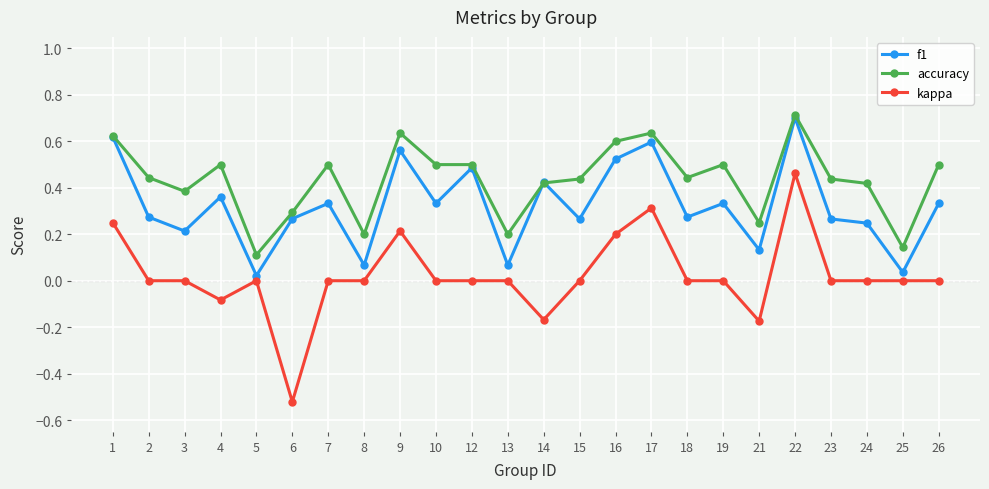

At which label is f1 closest to 0?

5